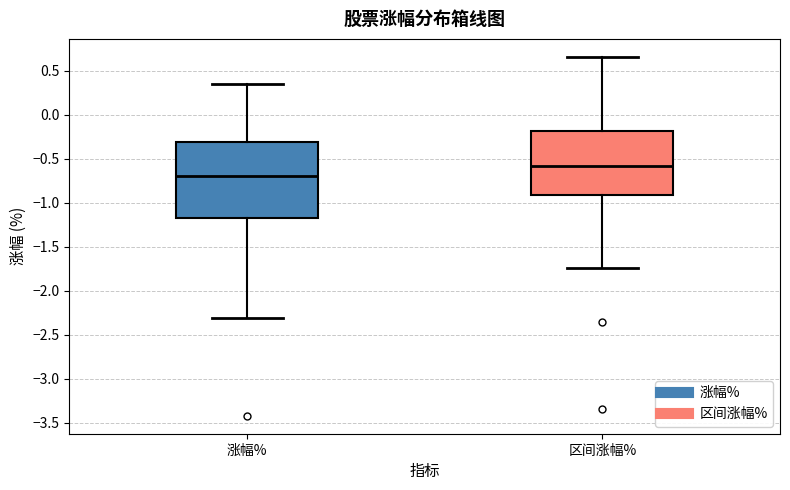

Reading left to right, transcribe this box plot: for each box, give where its median line is, the range the box spans, and where its two whiskers end, as read against the y-axis. The values are not printed on the chart, so give them approximately, as read against the axis.

涨幅%: median -0.70, box -1.15 to -0.30, whiskers -2.30 to 0.35
区间涨幅%: median -0.60, box -0.90 to -0.20, whiskers -1.75 to 0.65